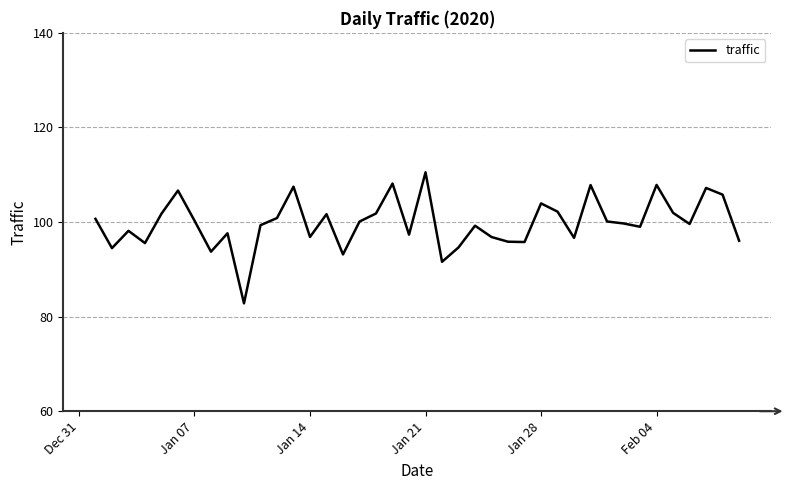

What is the difference between the maximum and minimum values?

27.7